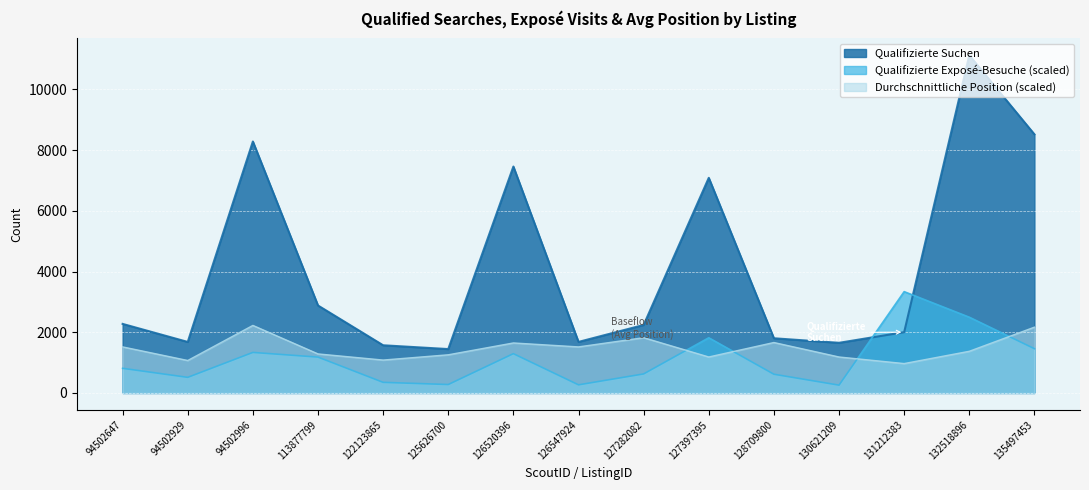

Reading left to right, transcribe all the data shown in this chart.

Qualifizierte Suchen: 94502647=2274.0	94502929=1680.0	94502996=8282.0	113877799=2880.0	122123865=1570.0	125626700=1445.0	126520396=7457.0	126547924=1681.0	127282082=2239.0	127397395=7085.0	128709800=1801.0	130621209=1651.0	131212383=2002.0	132518896=11122.0	135497453=8518.0
Qualifizierte Exposé-Besuche: 94502647=811.1	94502929=513.3	94502996=1334.6	113877799=1180.6	122123865=349.1	125626700=277.2	126520396=1293.6	126547924=266.9	127282082=626.3	127397395=1817.2	128709800=616.0	130621209=256.7	131212383=3336.6	132518896=2494.8	135497453=1457.8
Durchschnittliche Position: 94502647=1516.6	94502929=1068.9	94502996=2224.4	113877799=1285.5	122123865=1083.3	125626700=1256.6	126520396=1646.6	126547924=1516.6	127282082=1820.0	127397395=1184.4	128709800=1661.1	130621209=1184.4	131212383=967.8	132518896=1372.2	135497453=2166.6